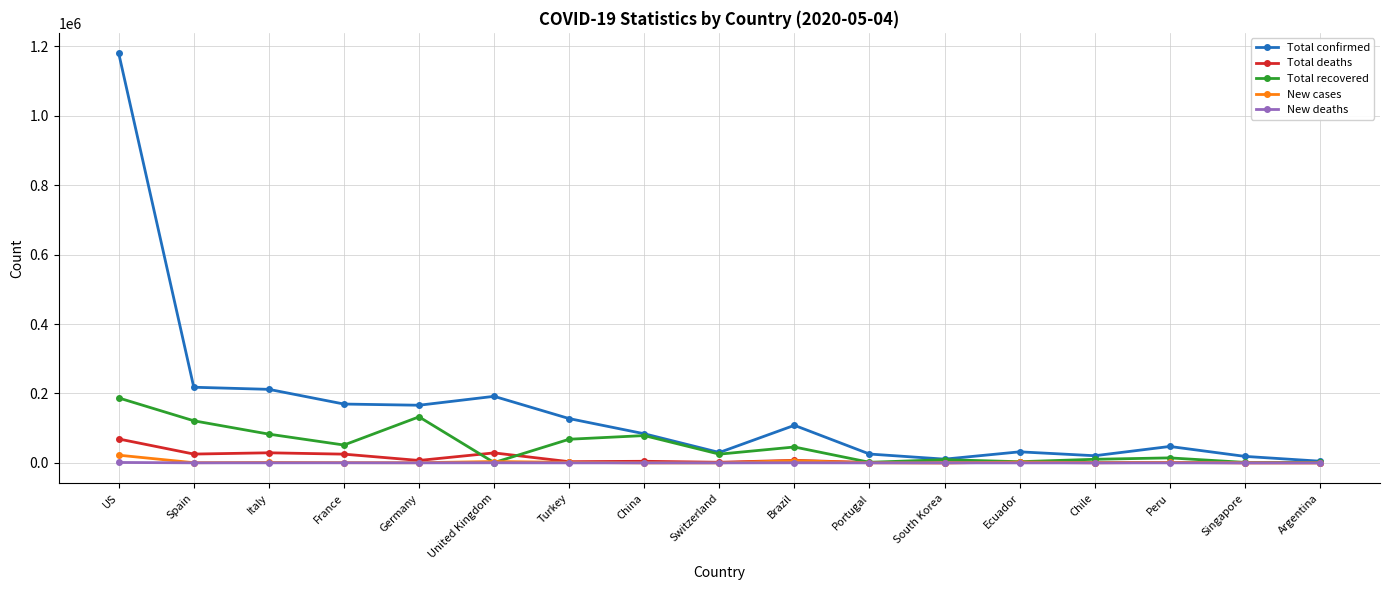

List the series in order of their peak value, highest first.

Total confirmed, Total recovered, Total deaths, New cases, New deaths